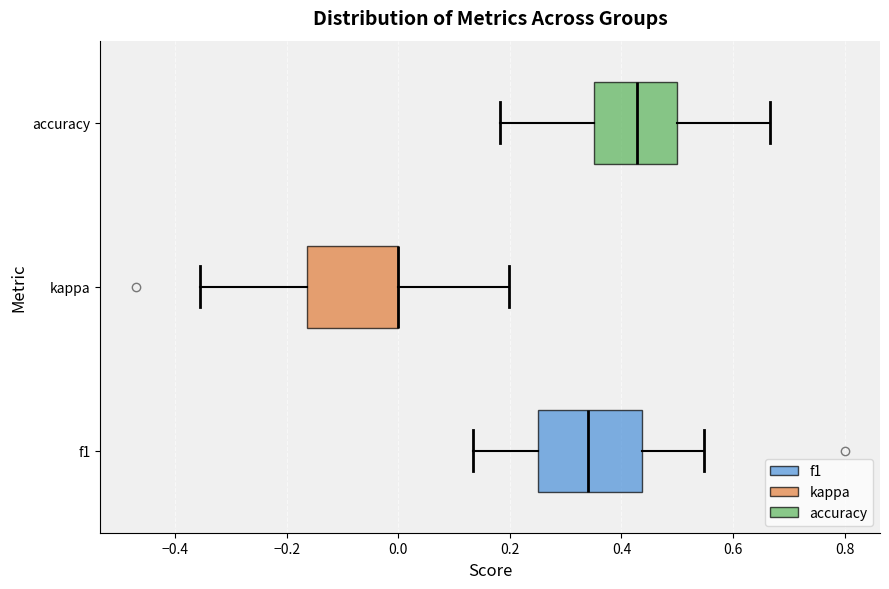

Where is the left edge of the box for kappa on the x-axis? The values are not printed on the chart, so give them approximately, as read against the axis.

-0.16